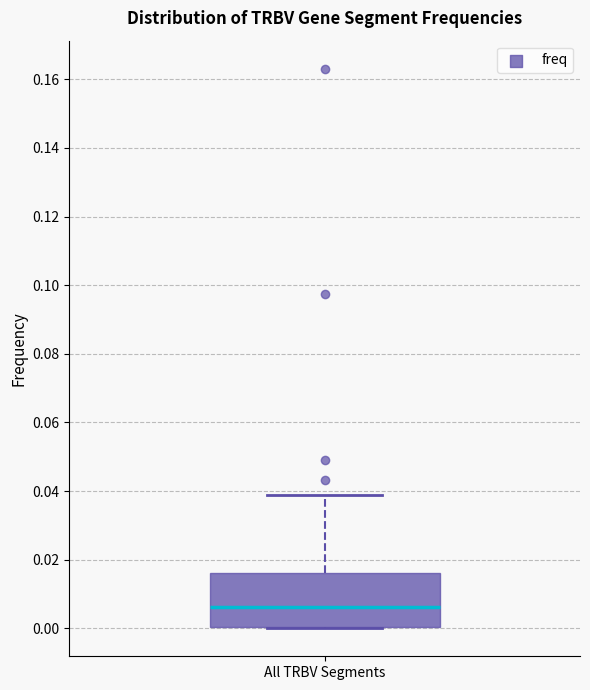

Read this box plot against the y-axis: the position of the median line, the range covered by the box, and the ends of both whiskers. The values are not printed on the chart, so give them approximately, as read against the axis.

median 0.006, box 0.000 to 0.016, whiskers 0.000 to 0.038